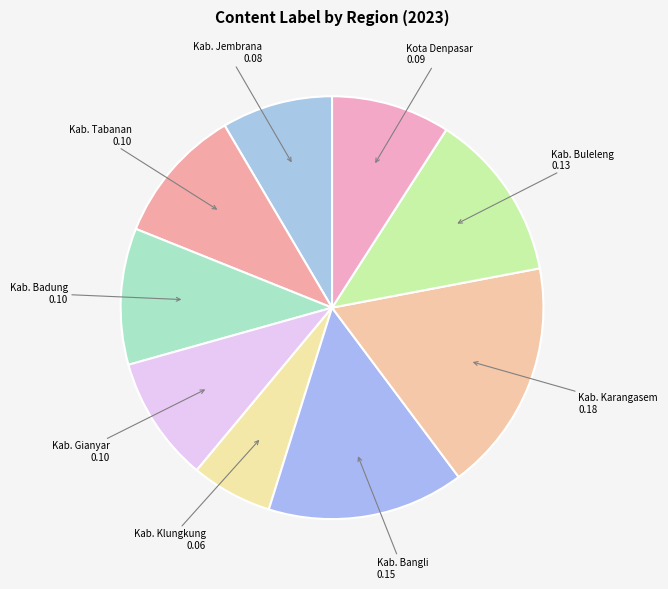

Approximately how many times larger is the value at Kab. Klungkung compared to Kab. Buleleng?

0.5